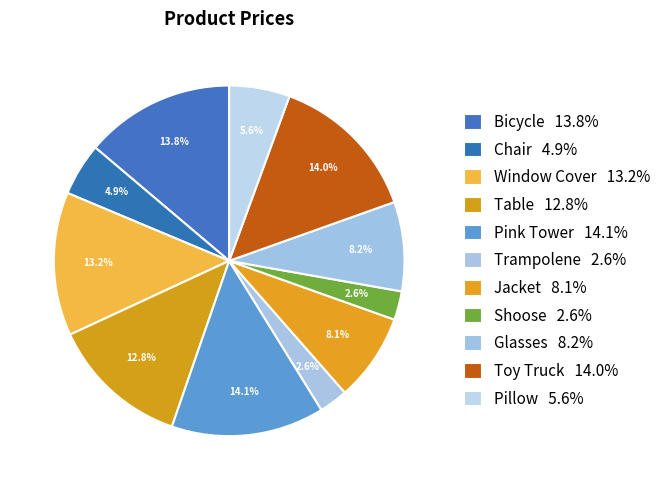

Count the number of slices in the pie.

11